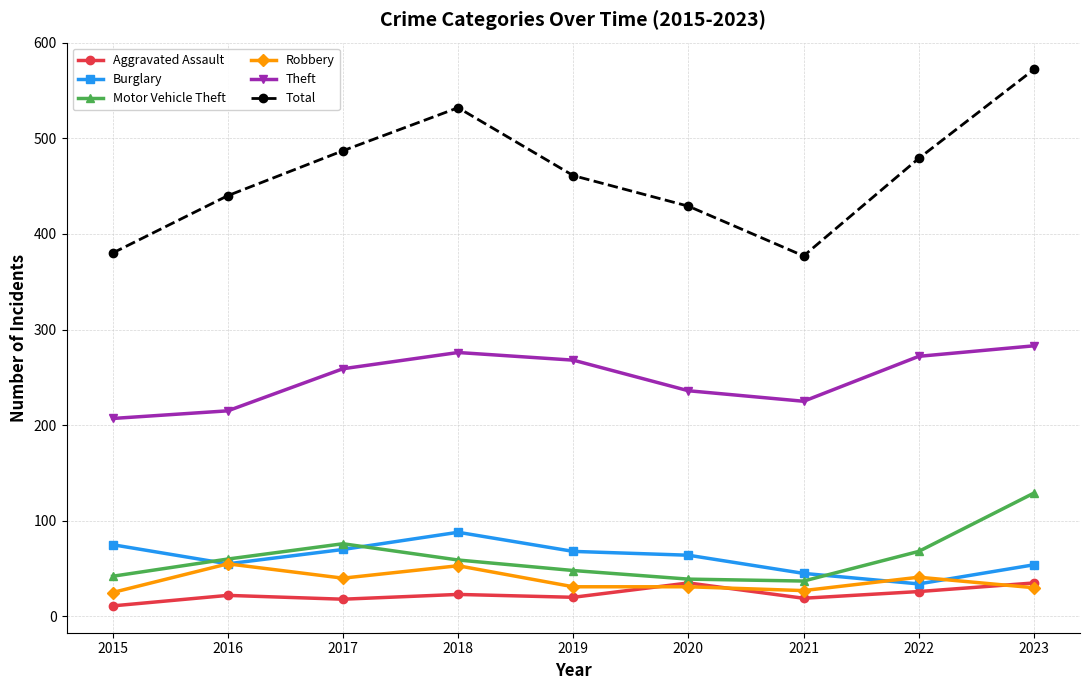

Read the Robbery value at 2016.

55